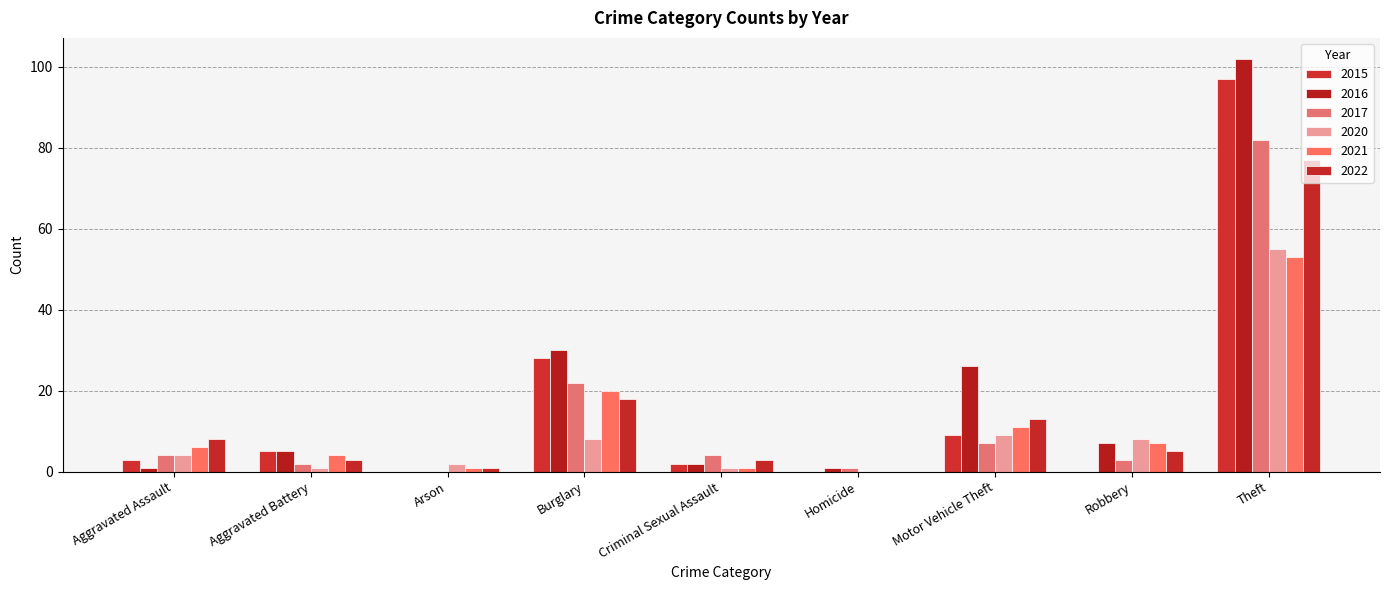

Which series has the largest range (max minus min)?

2016